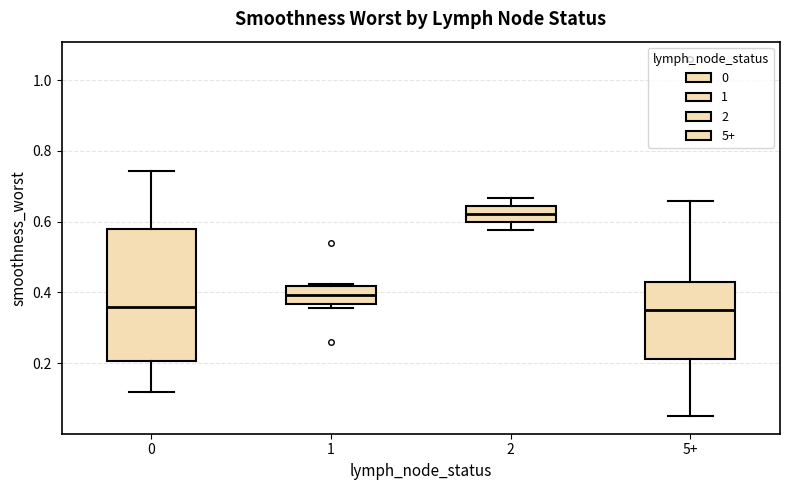

Which box's median line is the highest?

2